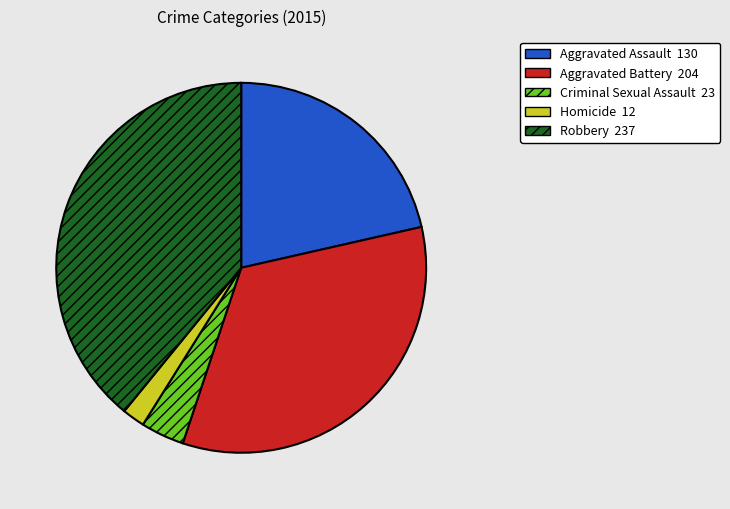

Does Criminal Sexual Assault account for over 50% of the chart?

No